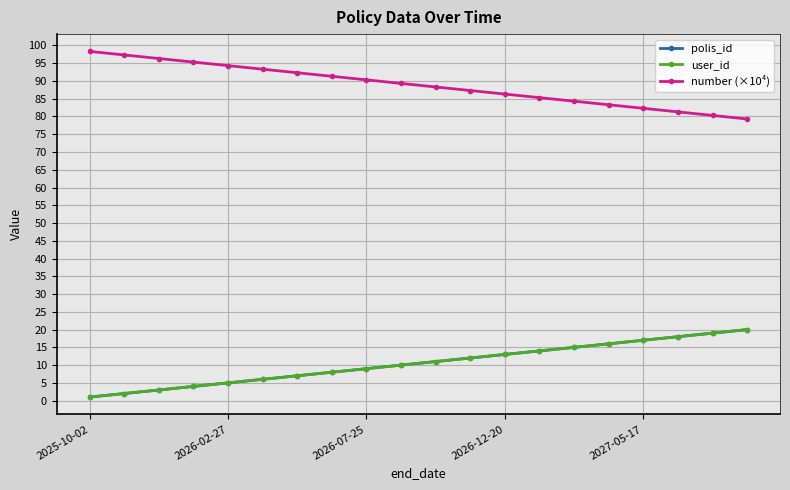

Is this an area chart (filled region under the line)?

No